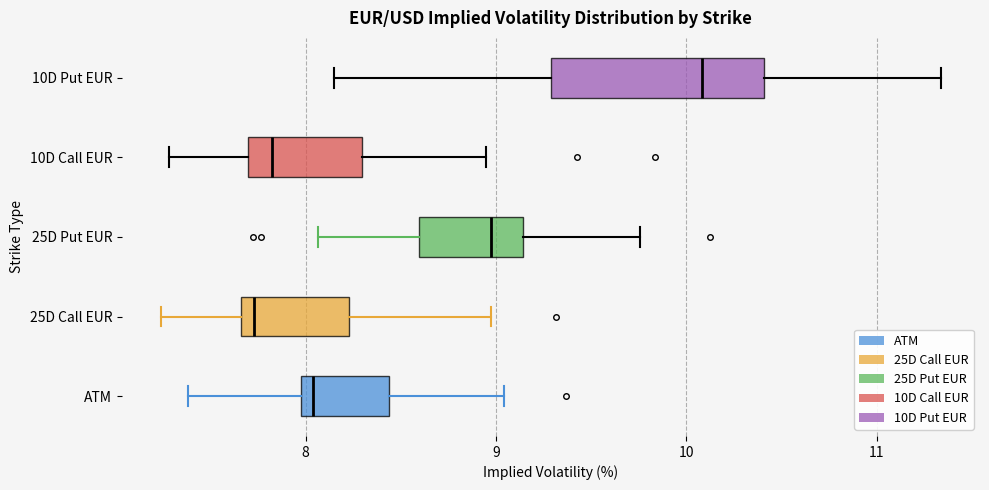

Reading bottom to top, transcribe this box plot: for each box, give where its median line is, the range the box spans, and where its two whiskers end, as read against the x-axis. The values are not printed on the chart, so give them approximately, as read against the axis.

ATM: median 8.0 (just right of the box's left edge), box 8.0 to 8.4, whiskers 7.4 to 9.0
25D Call EUR: median 7.7 (just right of the box's left edge), box 7.7 to 8.2, whiskers 7.2 to 9.0
25D Put EUR: median 9.0, box 8.6 to 9.1, whiskers 8.1 to 9.8
10D Call EUR: median 7.8, box 7.7 to 8.3, whiskers 7.3 to 8.9
10D Put EUR: median 10.1, box 9.3 to 10.4, whiskers 8.2 to 11.3